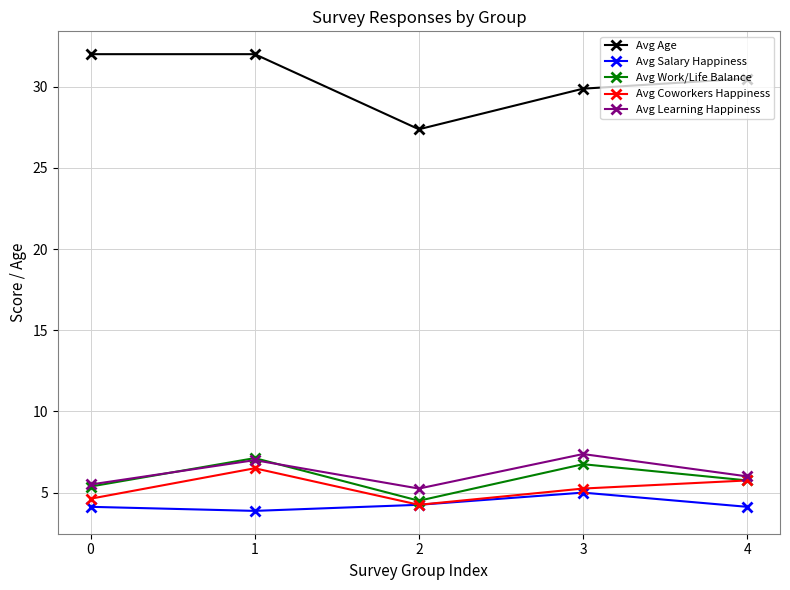

Where is Avg Age nearest to the value 29?

3